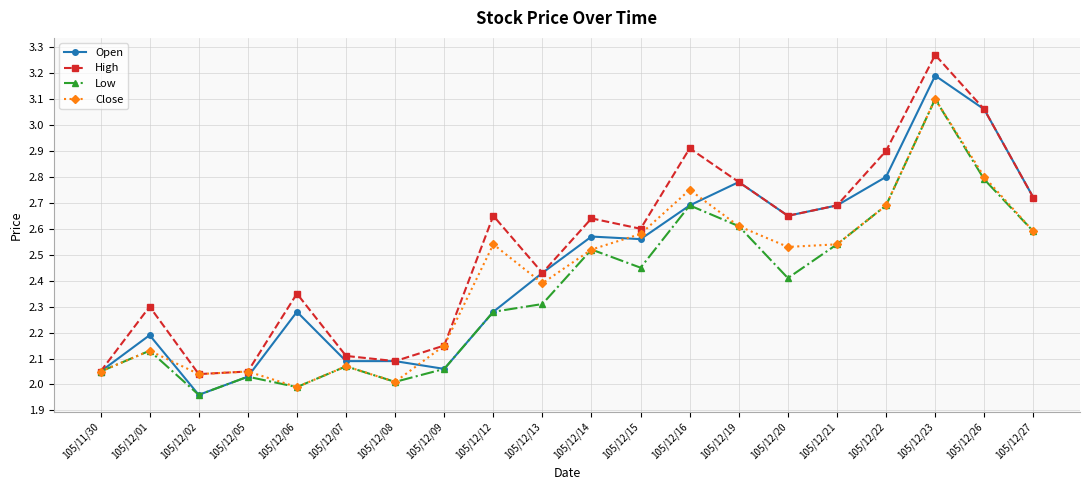

Between 105/12/20 and 105/12/22, which series saw the biggest shift?

Low